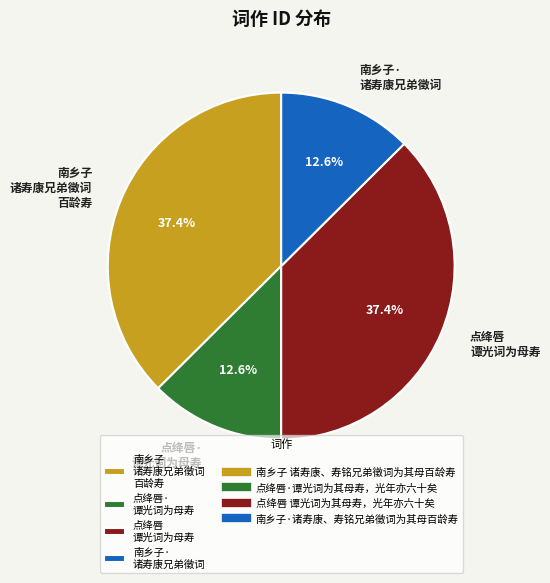

Count the number of slices in the pie.

4